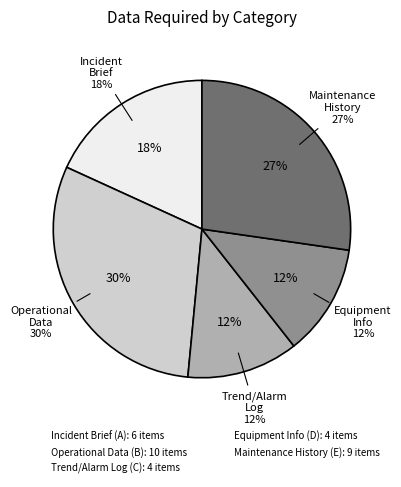

Combined, what portion of the pie is A and D?

30.3%